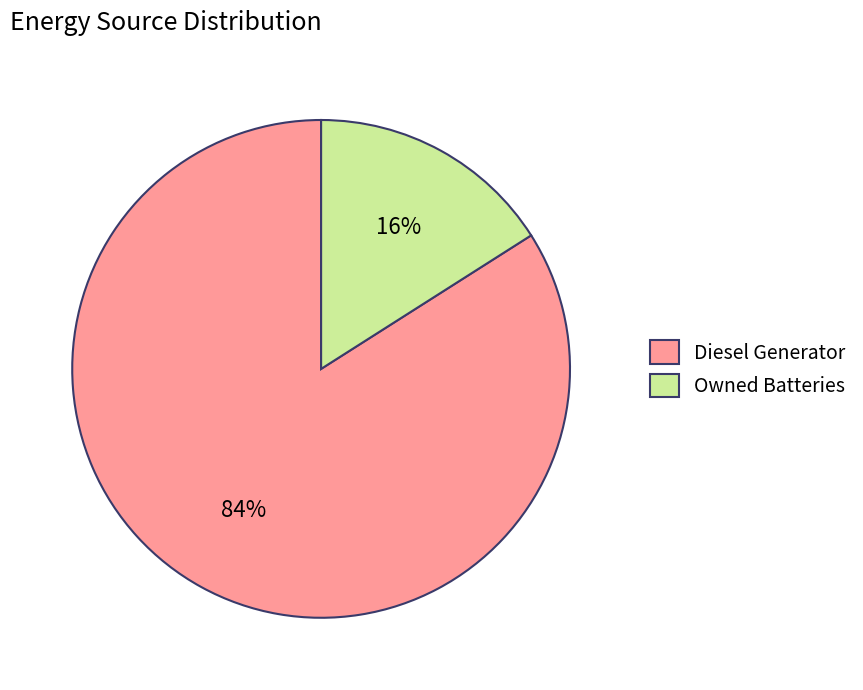

To the nearest percent, what is the average slice percentage?

50%